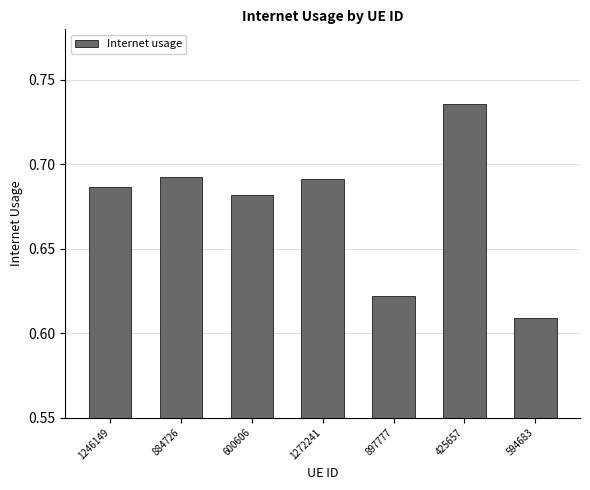

Count the number of categories in the chart.

7